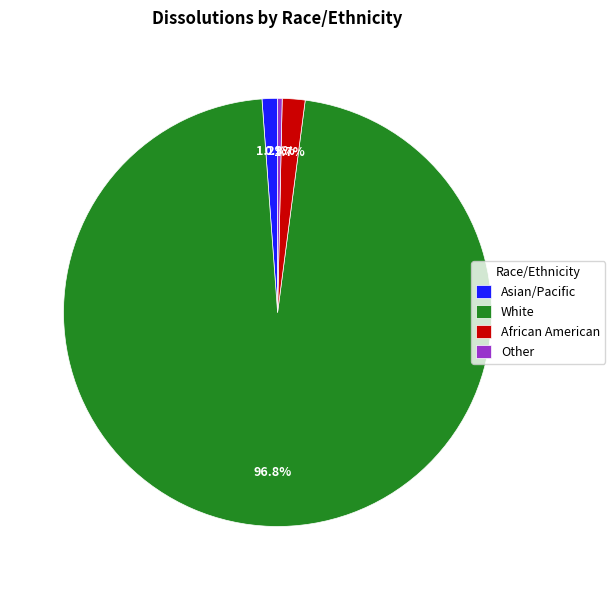

Combined, do White and African American account for over 50%?

Yes